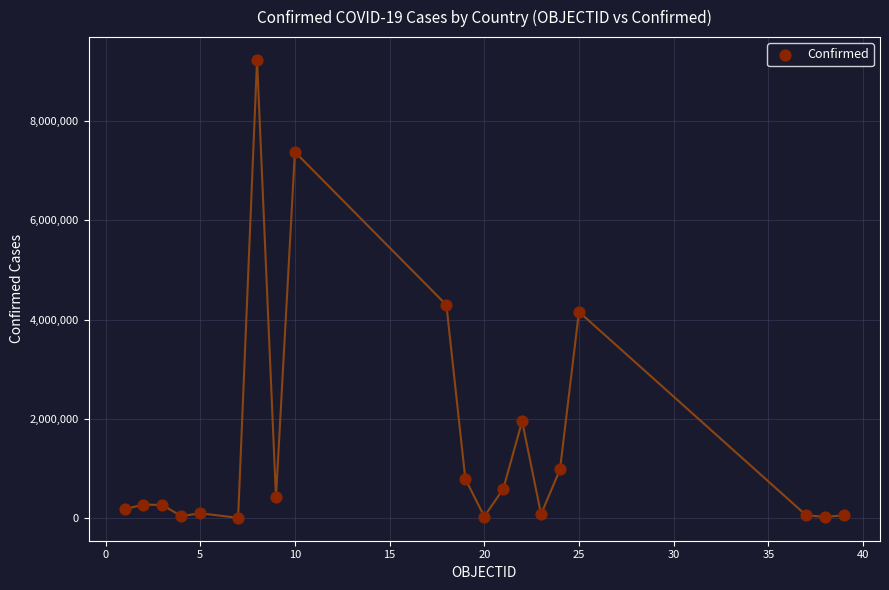

What is the range of X values (max minus min)?

38